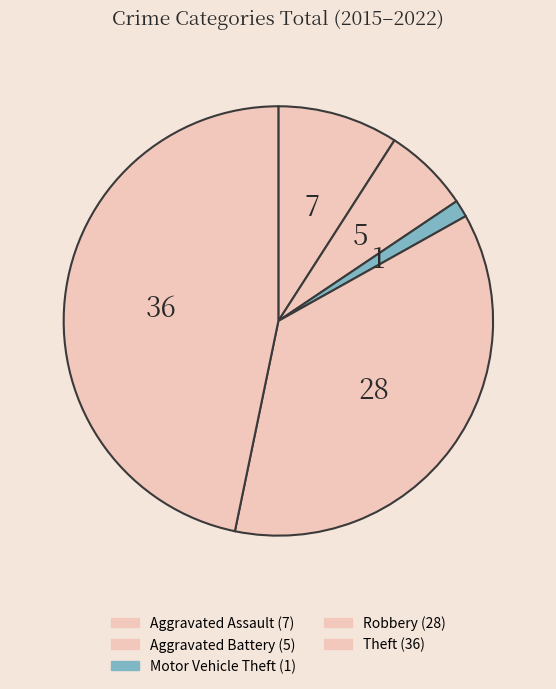

The Aggravated Battery slice represents 1% of the pie. True or false?

False